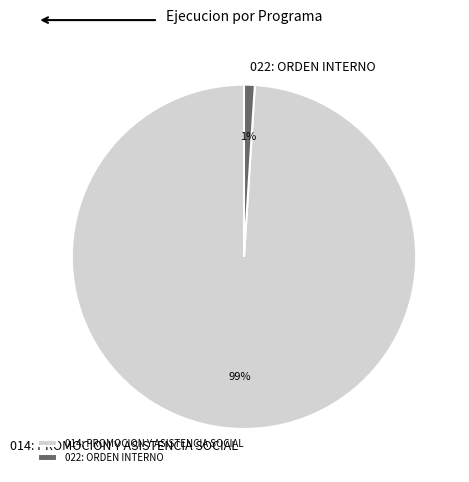

To the nearest percent, what is the difference between the largest and smallest slice percentages?

98%